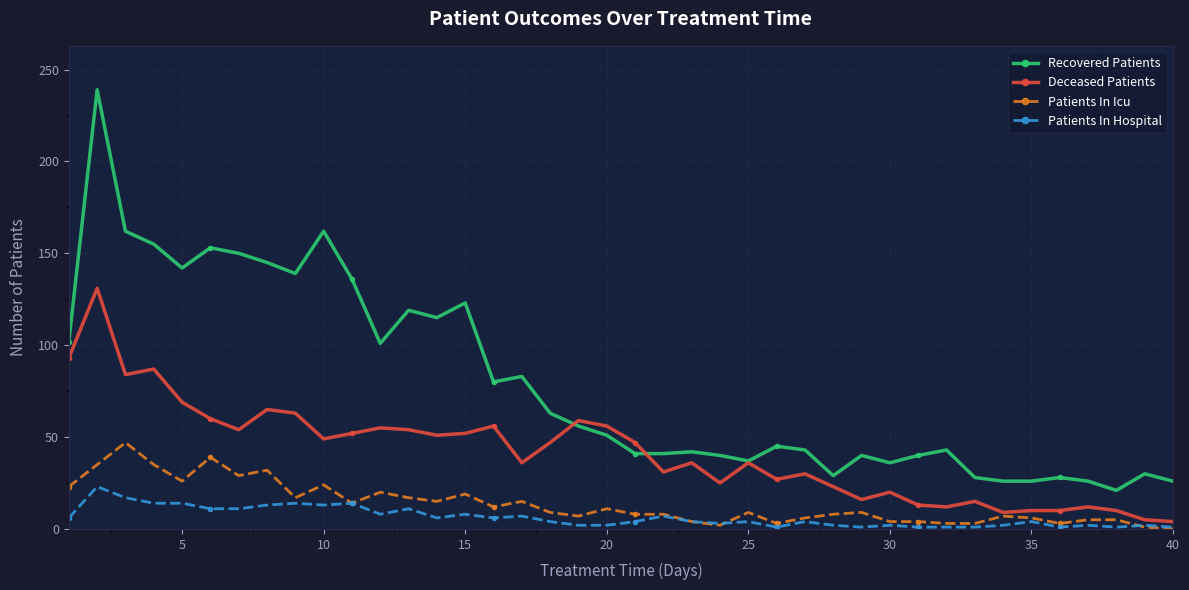

List the series in order of their peak value, lowest first.

Patients In Hospital, Patients In Icu, Deceased Patients, Recovered Patients